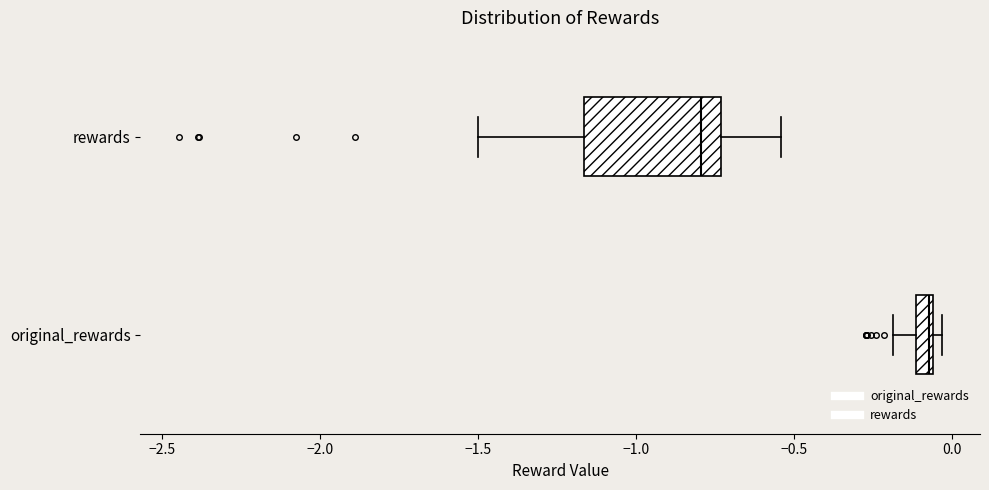

Which box is the widest, from its left edge to its right edge?

rewards